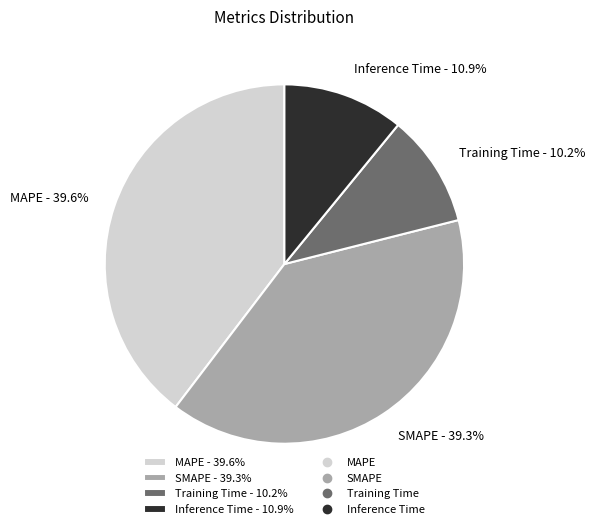

What percentage is NOT represented by SMAPE?

60.7%